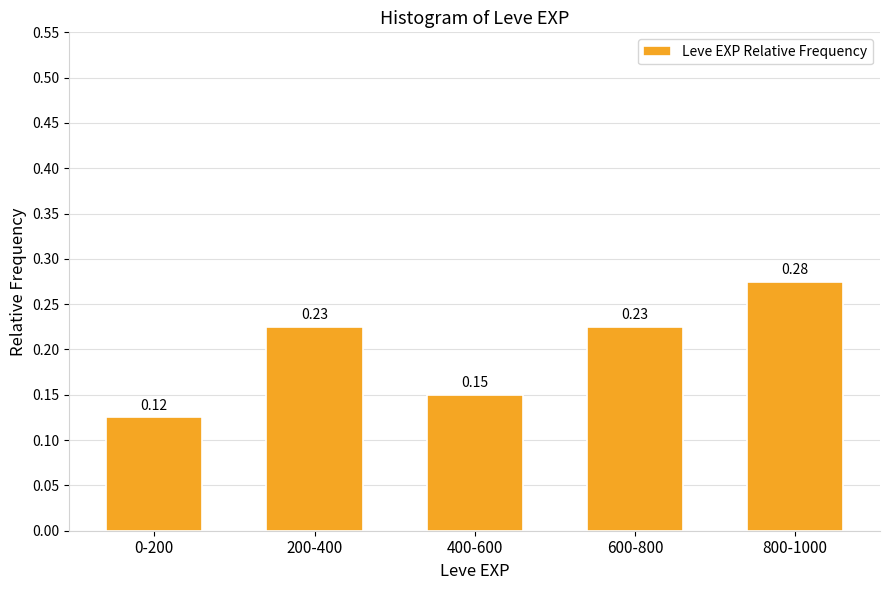

Which has a higher value, 800-1000 or 200-400?

800-1000